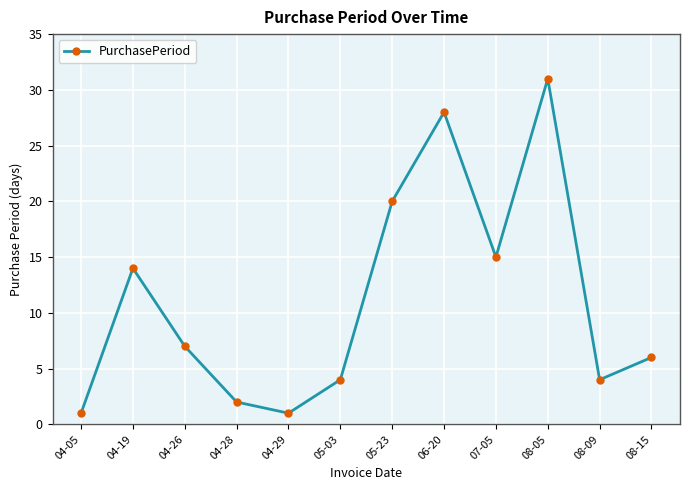

The chart shows a value of 4 at 08-09. True or false?

True